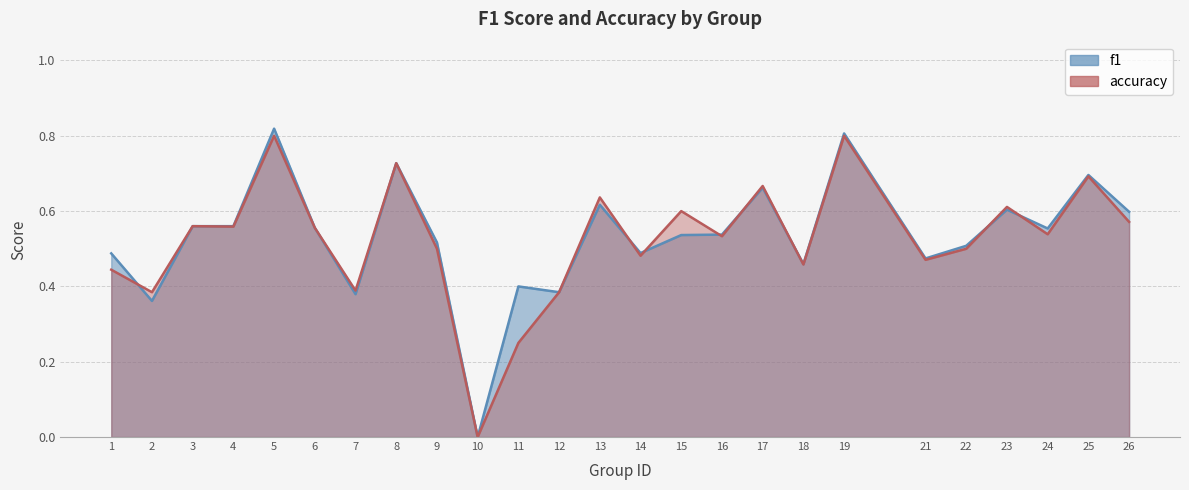

Between which two adjacent categories do accuracy and f1 first intersect?

1 and 2